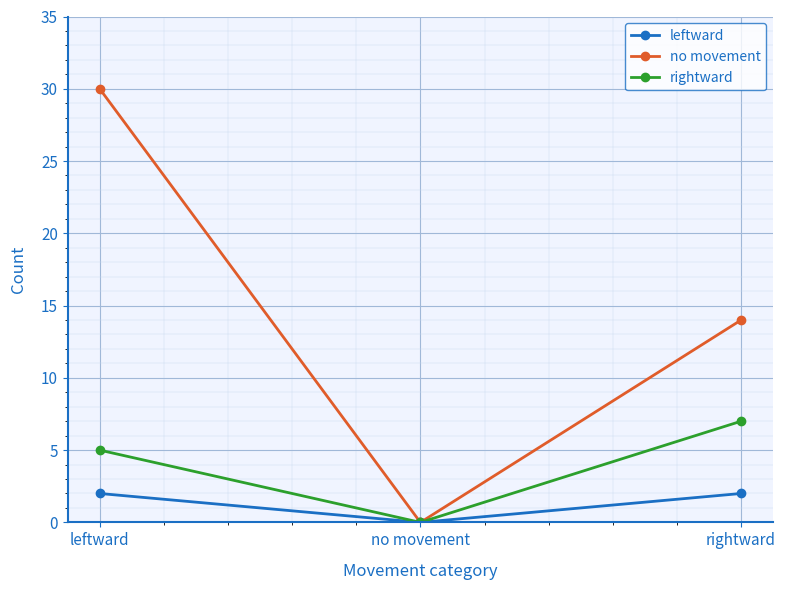

Rank the series by their average value, from lowest to highest.

leftward, rightward, no movement